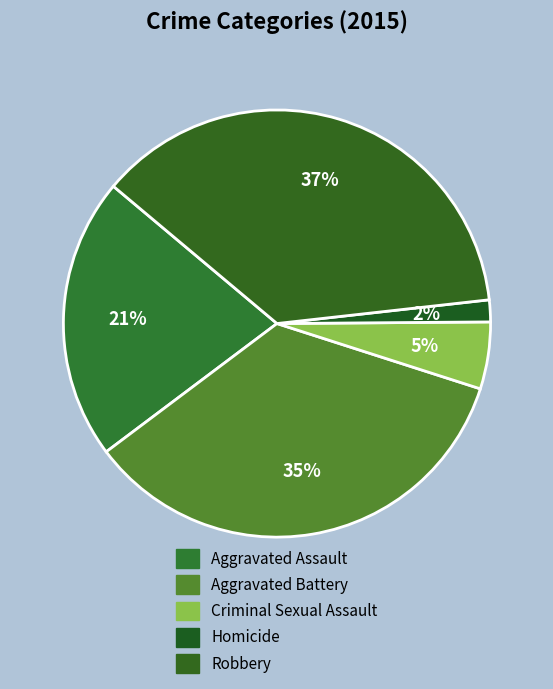

Count the number of slices in the pie.

5